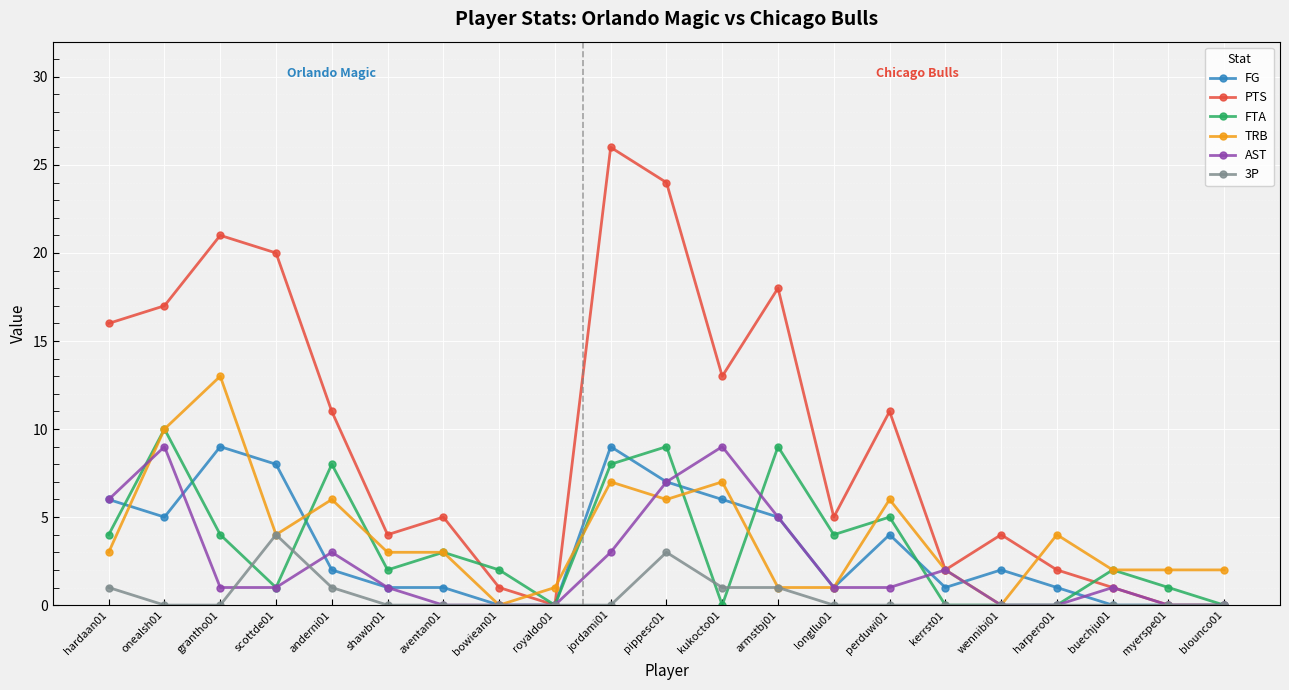

At which category does the chart reach its peak across all series?

jordami01